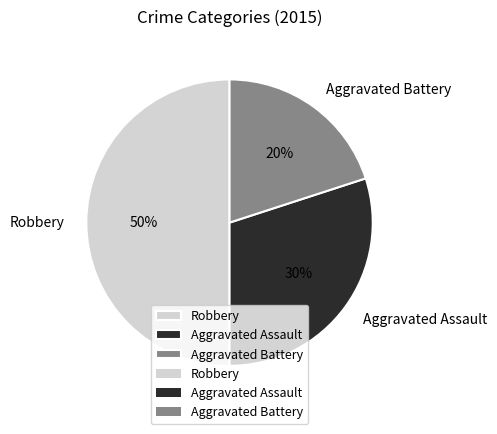

How many segments does this pie chart have?

3